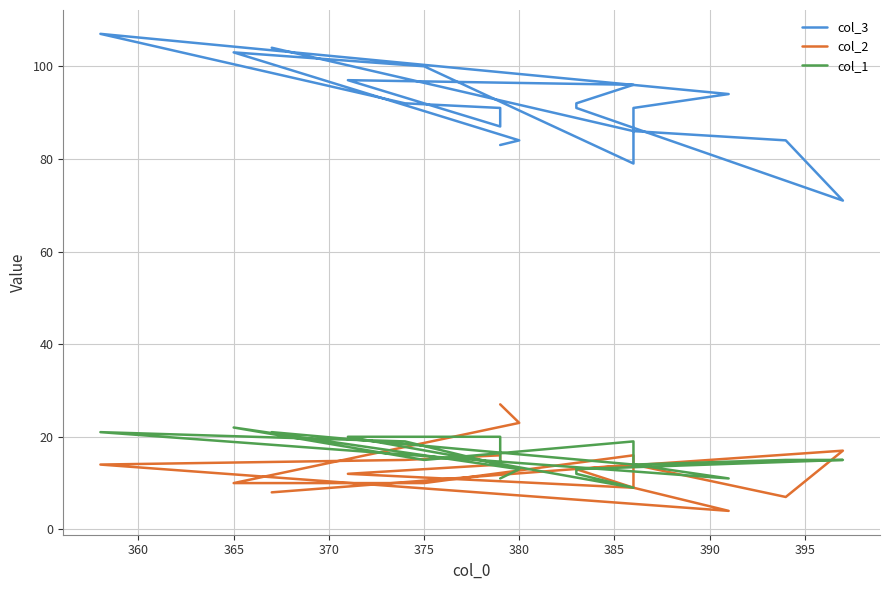

Which series has the largest range (max minus min)?

col_3